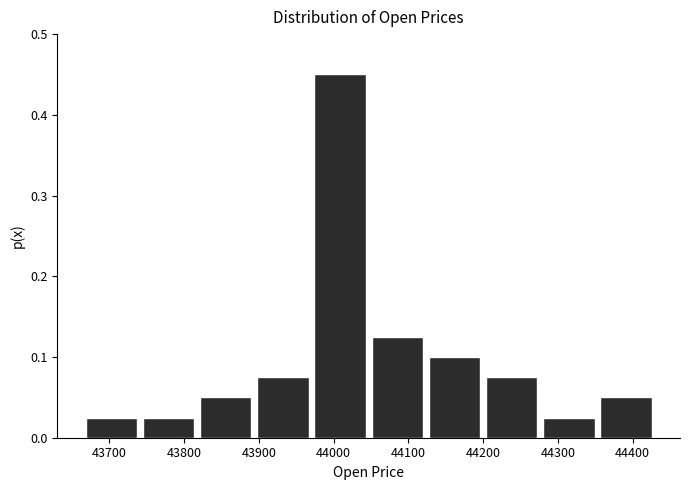

Reading left to right, list every bar in this chart as the range it spans on the x-axis followed by its height. Neither the bar edges nor the heights are printed on the chart, so give them approximately, as read against the axes.

43660 to 43740: 0.03
43740 to 43820: 0.03
43820 to 43890: 0.05
43890 to 43970: 0.08
43970 to 44050: 0.45
44050 to 44120: 0.13
44120 to 44200: 0.10
44200 to 44280: 0.08
44280 to 44350: 0.03
44350 to 44430: 0.05